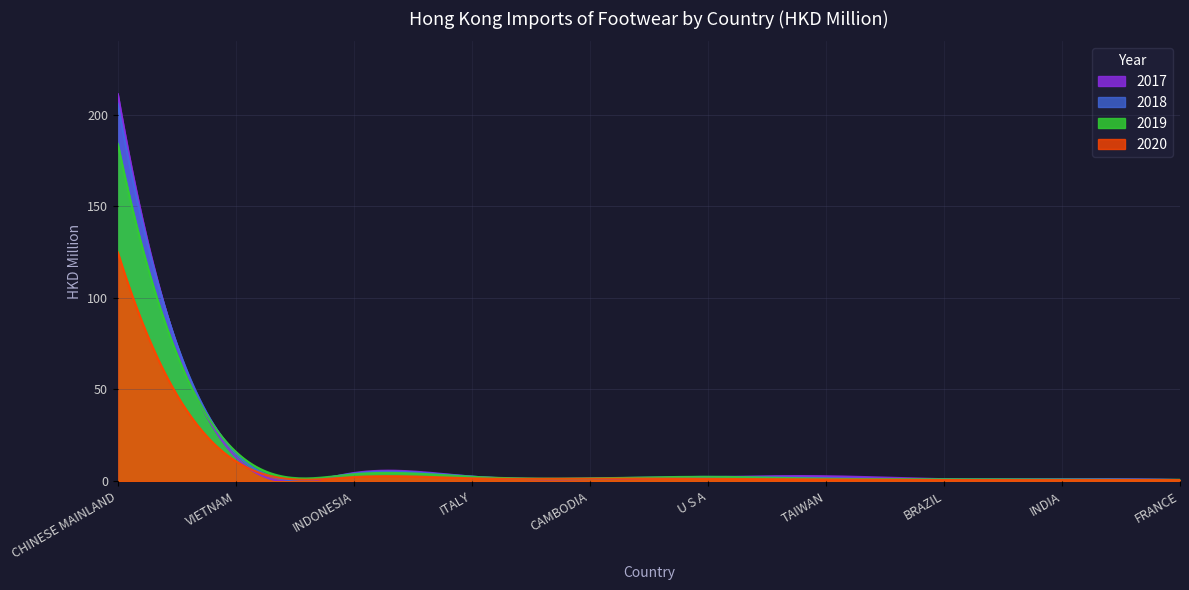

Reading right to left, what are all the values shown in this chart?

2017: FRANCE=0.5	INDIA=0.9	BRAZIL=1.0	TAIWAN=2.6	U S A=2.1	CAMBODIA=1.1	ITALY=2.4	INDONESIA=4.3	VIETNAM=13.1	CHINESE MAINLAND=211.2
2018: FRANCE=0.5	INDIA=0.9	BRAZIL=0.9	TAIWAN=1.5	U S A=2.2	CAMBODIA=1.3	ITALY=2.3	INDONESIA=4.0	VIETNAM=15.0	CHINESE MAINLAND=205.9
2019: FRANCE=0.6	INDIA=0.7	BRAZIL=0.9	TAIWAN=1.2	U S A=2.3	CAMBODIA=1.4	ITALY=2.3	INDONESIA=3.7	VIETNAM=15.9	CHINESE MAINLAND=184.0
2020: FRANCE=0.5	INDIA=0.5	BRAZIL=0.5	TAIWAN=0.8	U S A=1.1	CAMBODIA=1.3	ITALY=1.4	INDONESIA=2.1	VIETNAM=10.8	CHINESE MAINLAND=124.9